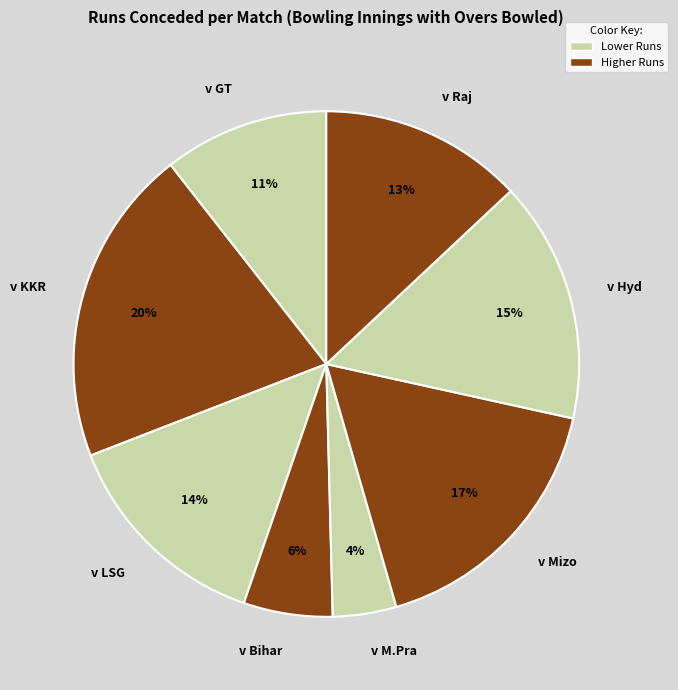

Rank the categories by value from lowest to highest.

v M.Pra, v Bihar, v GT, v Raj, v LSG, v Hyd, v Mizo, v KKR